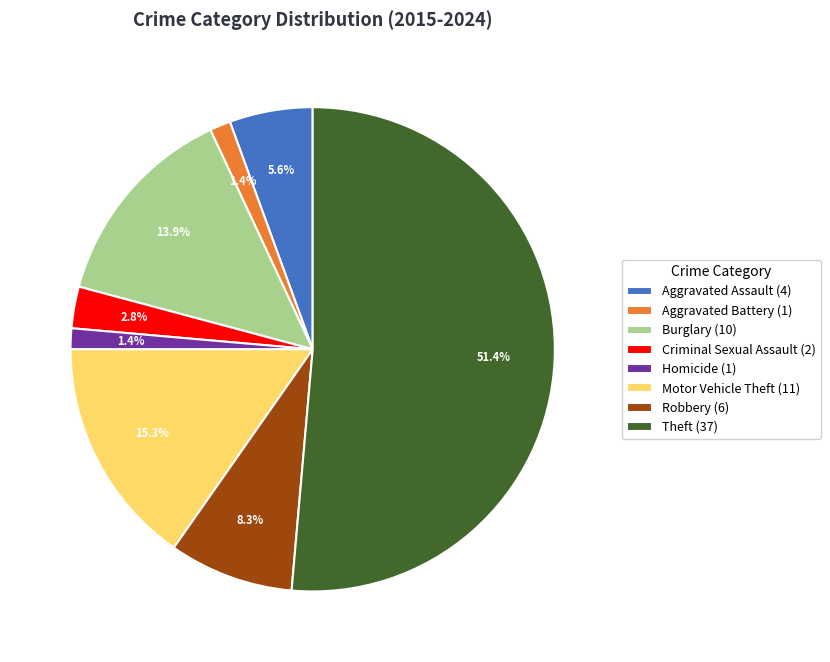

Approximately how many times larger is the value at Criminal Sexual Assault (2) compared to Aggravated Assault (4)?

0.5